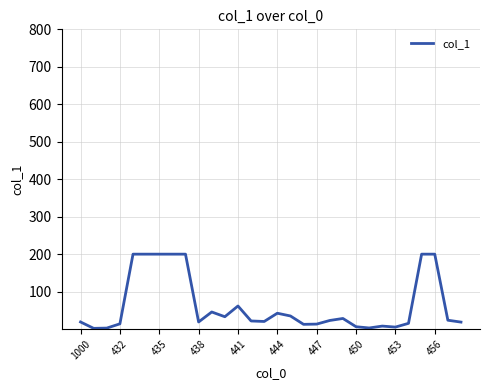

True or false: the data has more than 0 interior local peaks.

True